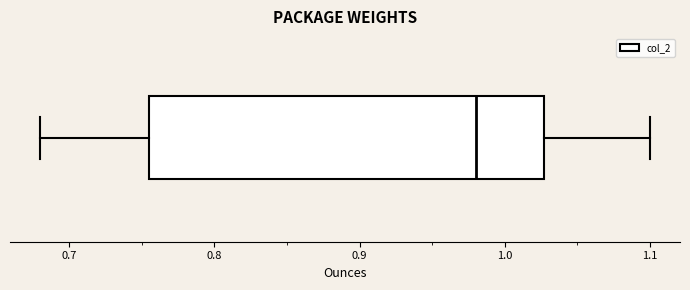

Transcribe this box plot: give where the median line is, the range the box spans, and where the two whiskers end, as read against the x-axis. The values are not printed on the chart, so give them approximately, as read against the axis.

median 0.98, box 0.76 to 1.03, whiskers 0.68 to 1.10